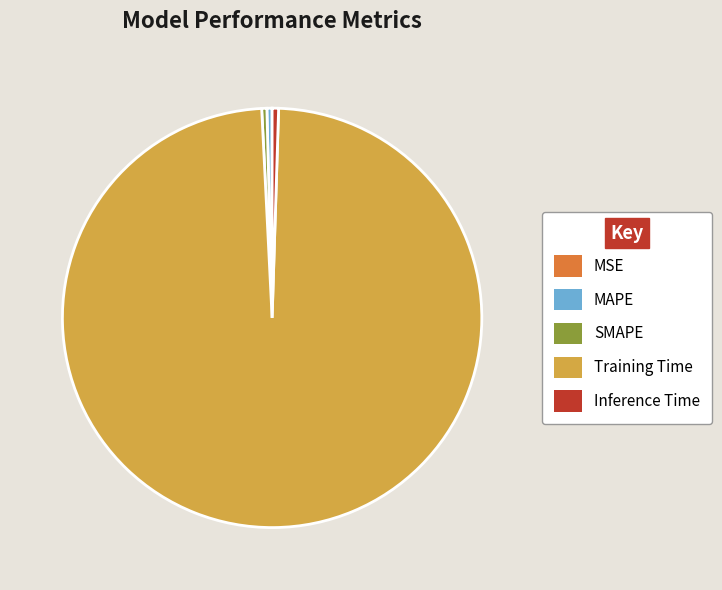

What is the majority slice?

Training Time